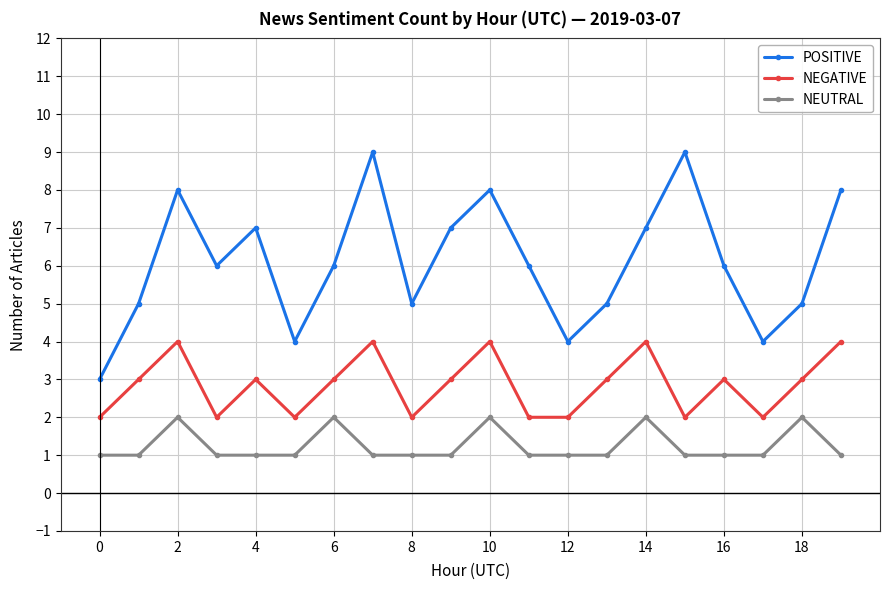

What is the highest value of the POSITIVE series?

9